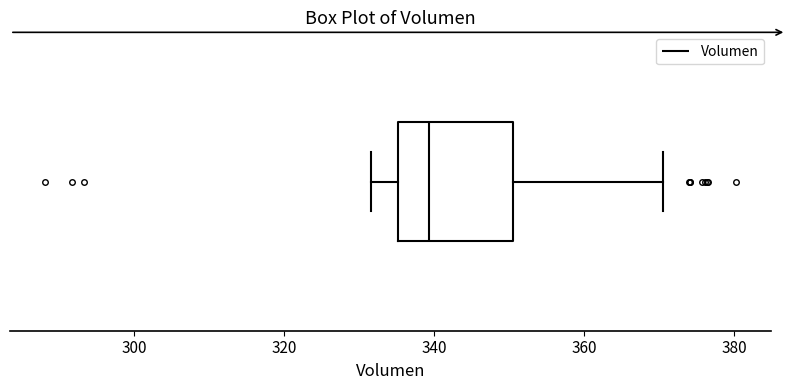

Read this box plot against the x-axis: the position of the median line, the range covered by the box, and the ends of both whiskers. The values are not printed on the chart, so give them approximately, as read against the axis.

median 340, box 336 to 350, whiskers 332 to 370